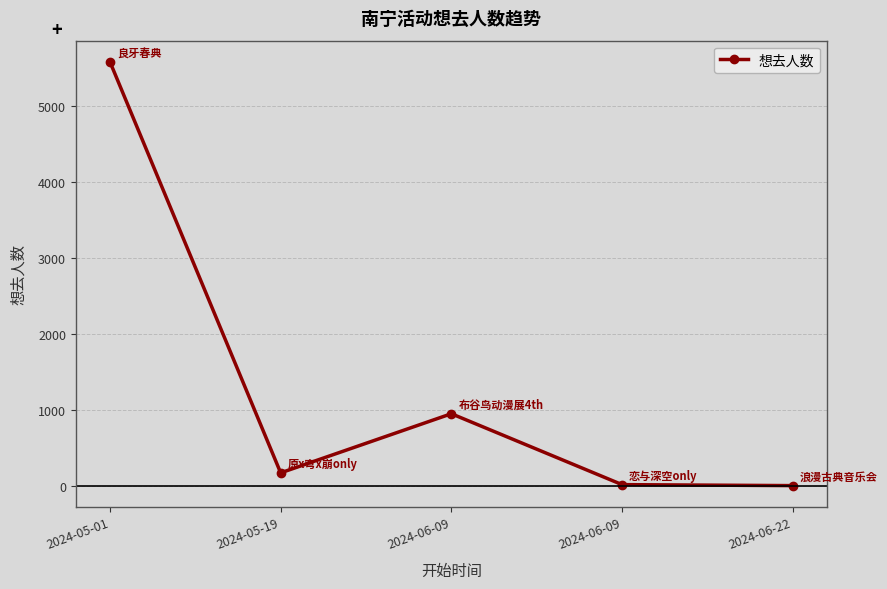

Reading left to right, transcribe all the data shown in this chart.

2024-05-01=5580	2024-05-19=171	2024-06-09=949	2024-06-09=16	2024-06-22=3